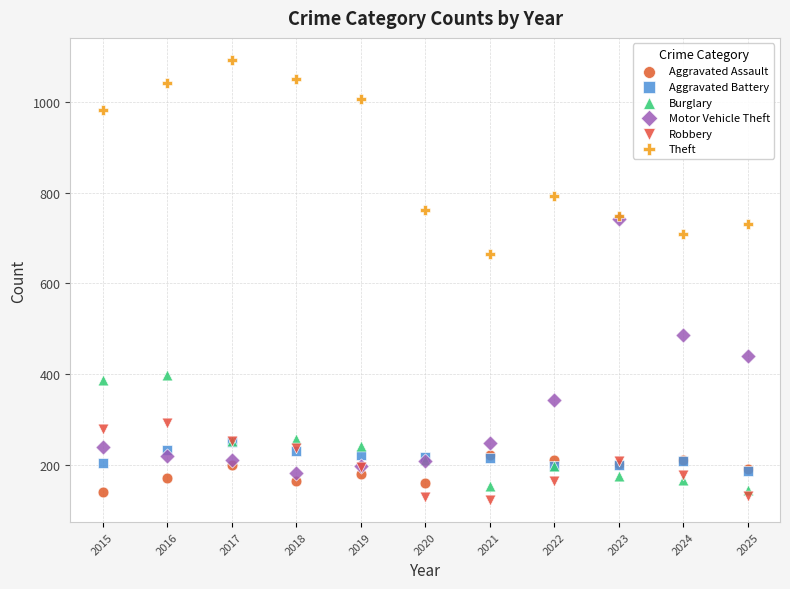

Which series reaches the minimum Y coordinate?

Robbery